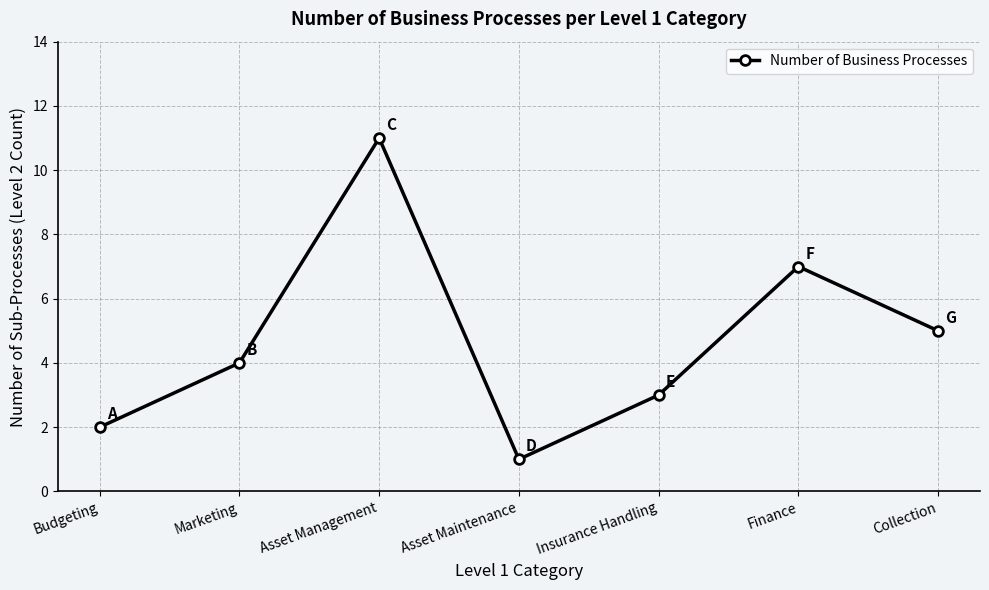

Between Marketing and Insurance Handling, which is larger?

Marketing